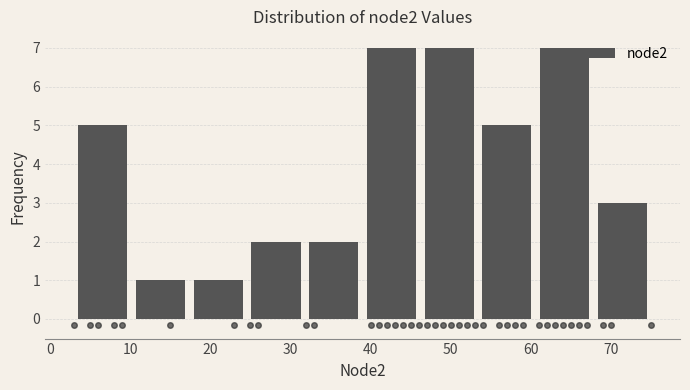

Reading left to right, transcribe this chart: for each bar, give the range it covers on the x-axis and its height. Neither the bar edges nor the heights are printed on the chart, so give them approximately, as read against the axes.

3.0 to 10.2: 5
10.2 to 17.4: 1
17.4 to 24.6: 1
24.6 to 31.8: 2
31.8 to 39.0: 2
39.0 to 46.2: 7
46.2 to 53.4: 7
53.4 to 60.6: 5
60.6 to 67.8: 7
67.8 to 75.0: 3